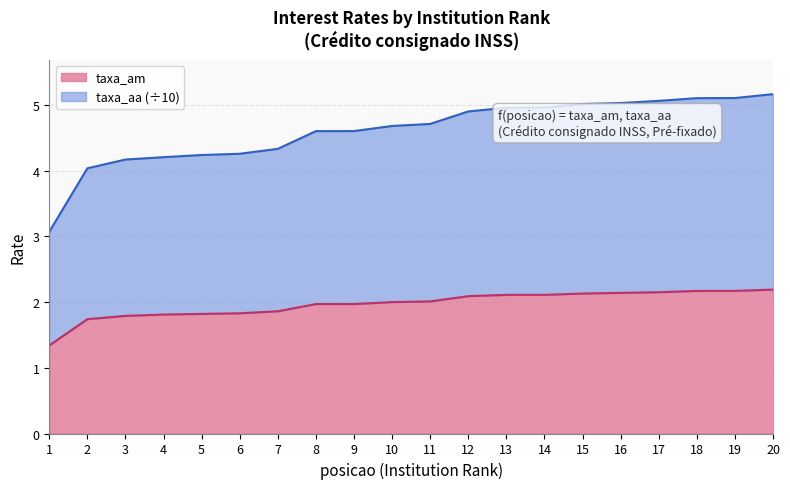

Rank the series by their maximum value, from lowest to highest.

taxa_am, taxa_aa